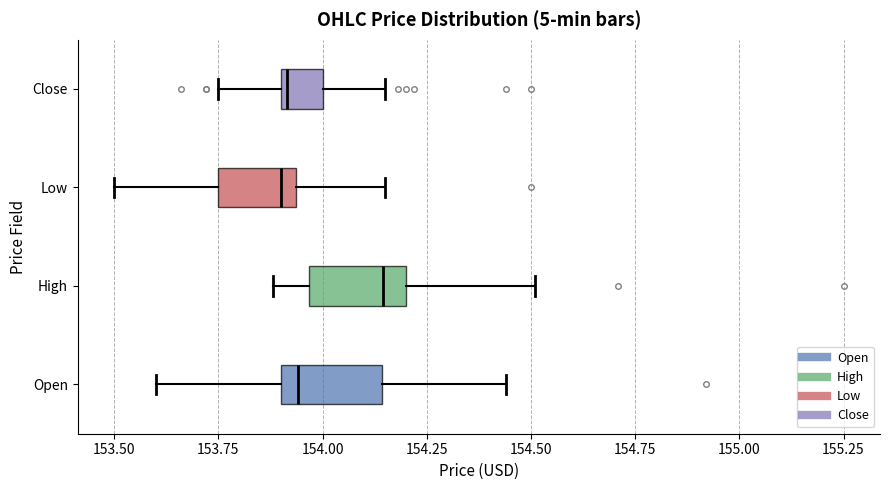

Reading bottom to top, transcribe this box plot: for each box, give where its median line is, the range the box spans, and where its two whiskers end, as read against the x-axis. The values are not printed on the chart, so give them approximately, as read against the axis.

Open: median 153.95, box 153.90 to 154.15, whiskers 153.60 to 154.45
High: median 154.15, box 153.95 to 154.20, whiskers 153.90 to 154.50
Low: median 153.90, box 153.75 to 153.95, whiskers 153.50 to 154.15
Close: median 153.90 (just right of the box's left edge), box 153.90 to 154.00, whiskers 153.75 to 154.15